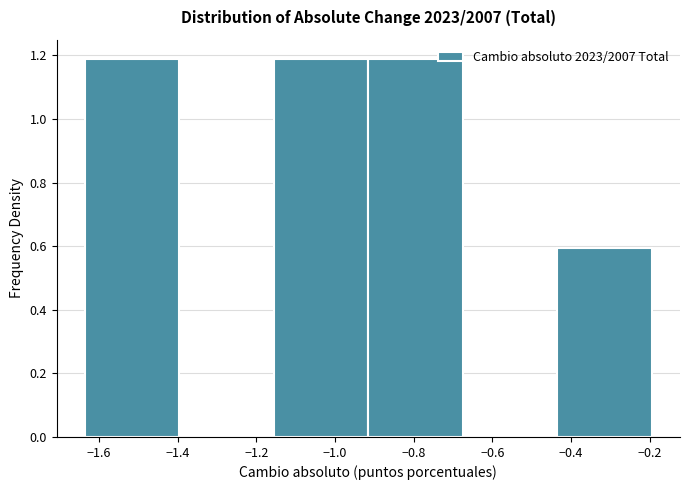

How tall is the bar that spans -1.16 to -0.92 on the x-axis? Neither the bar edges nor the heights are printed on the chart, so give them approximately, as read against the axes.

1.2